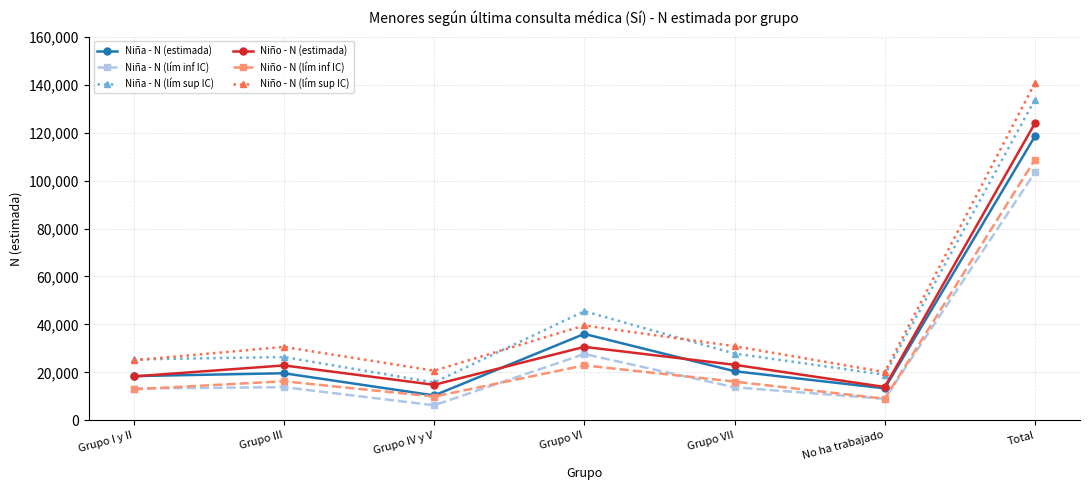

In Niño - N (lím sup IC), how many points are higher than both neighbors (excluding endpoints)?

2